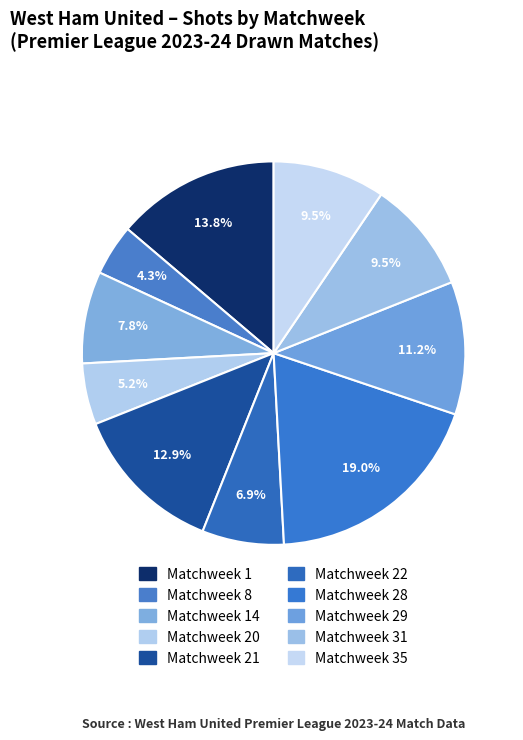

What percentage is the Matchweek 20 slice, to the nearest percent?

5%